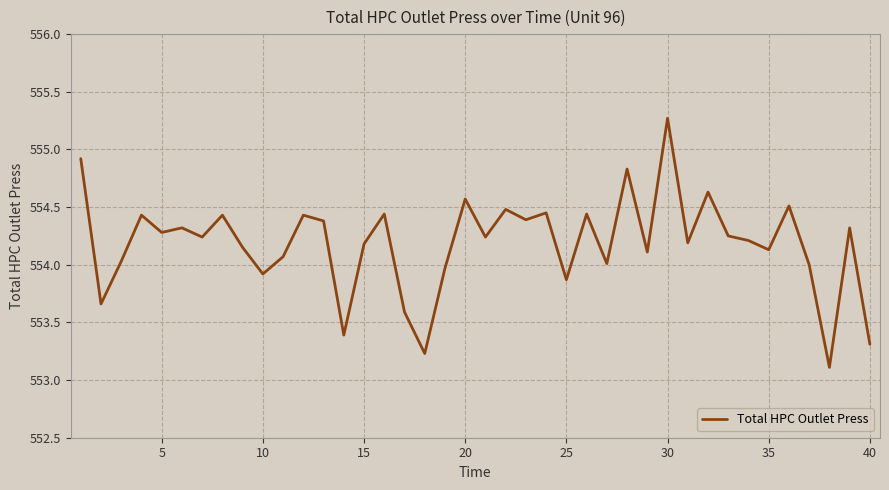

Count the number of data series in this chart.

1